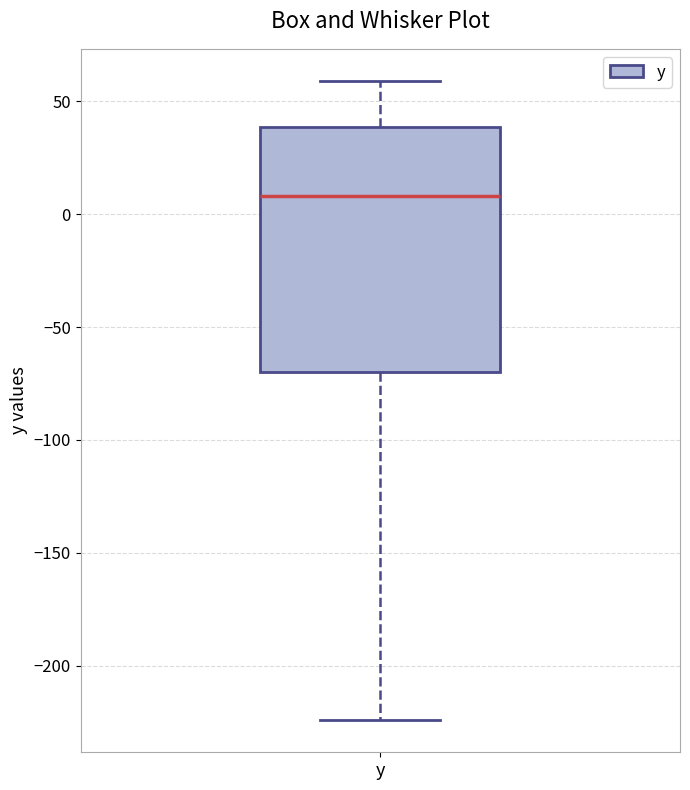

Read this box plot against the y-axis: the position of the median line, the range covered by the box, and the ends of both whiskers. The values are not printed on the chart, so give them approximately, as read against the axis.

median 10, box -70 to 40, whiskers -225 to 60